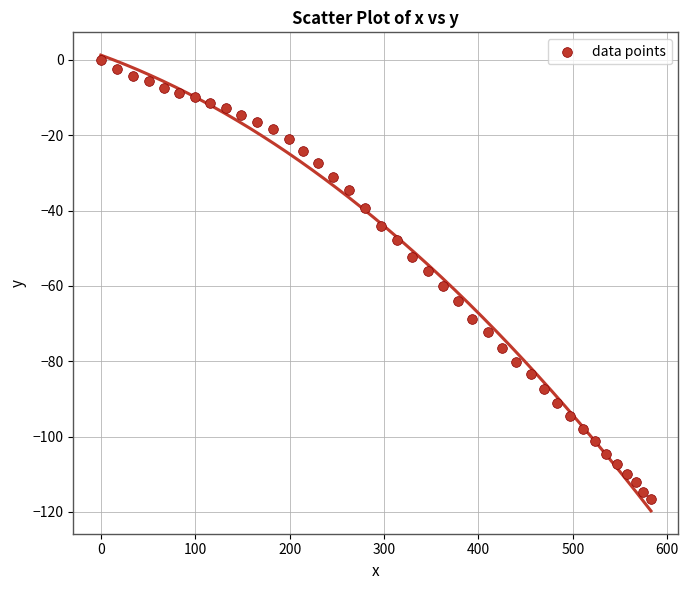

What is the range of X values (max minus min)?

582.8